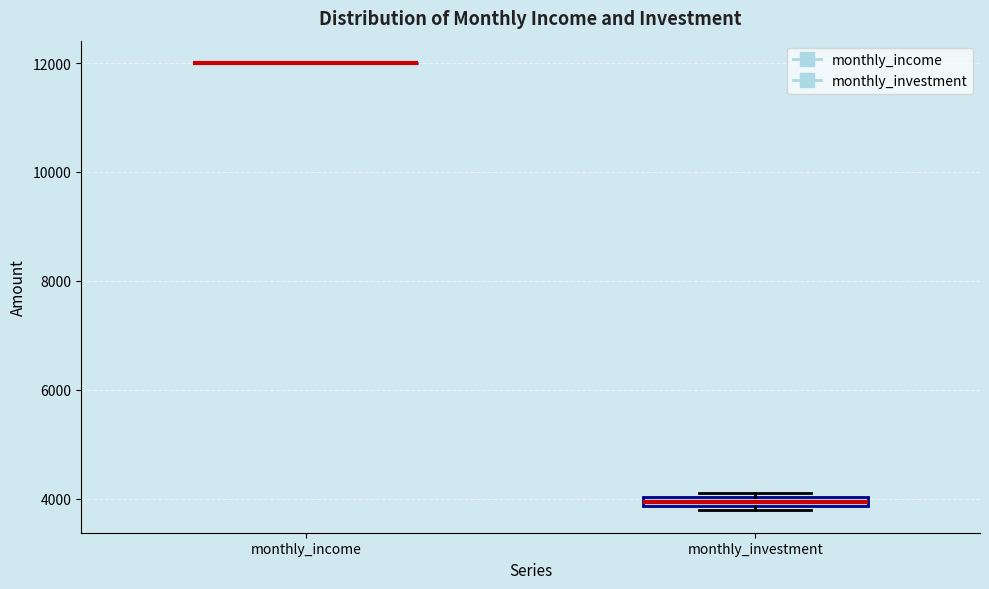

Where is the upper edge of the box for monthly_investment on the y-axis? The values are not printed on the chart, so give them approximately, as read against the axis.

4000